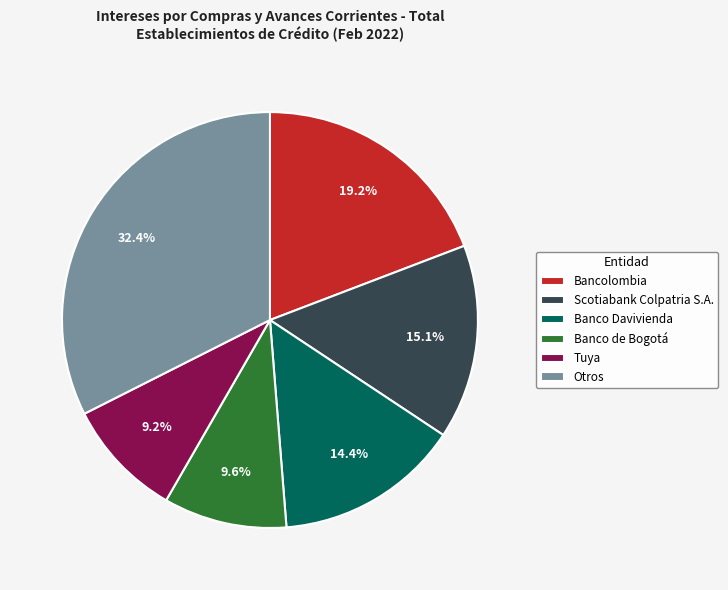

How much of the chart is everything except Banco de Bogotá?

90.4%